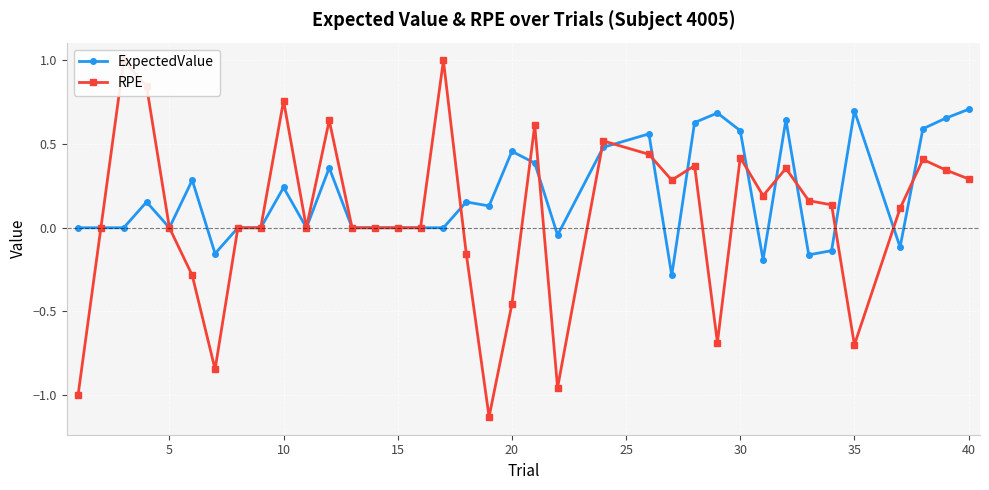

True or false: ExpectedValue has more than 0 interior local peaks.

True